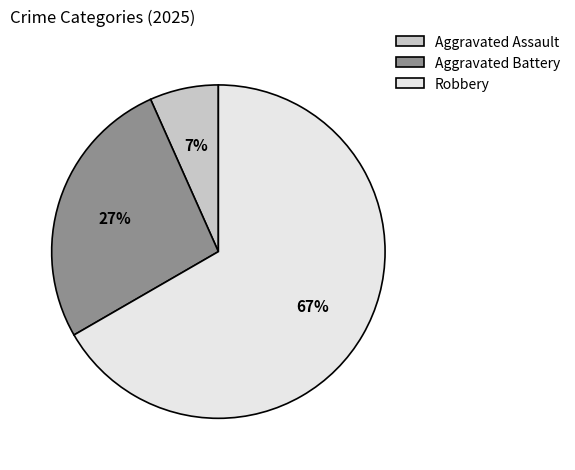

Between Aggravated Battery and Aggravated Assault, which is larger?

Aggravated Battery